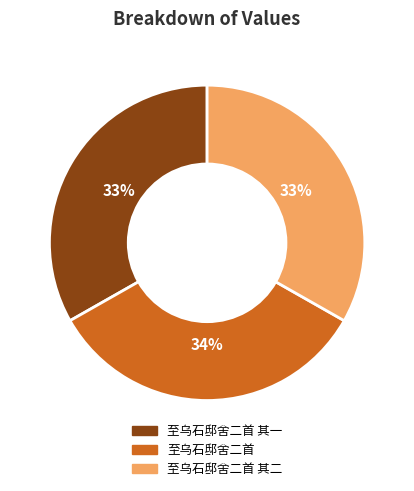

To the nearest percent, what is the average slice percentage?

33%